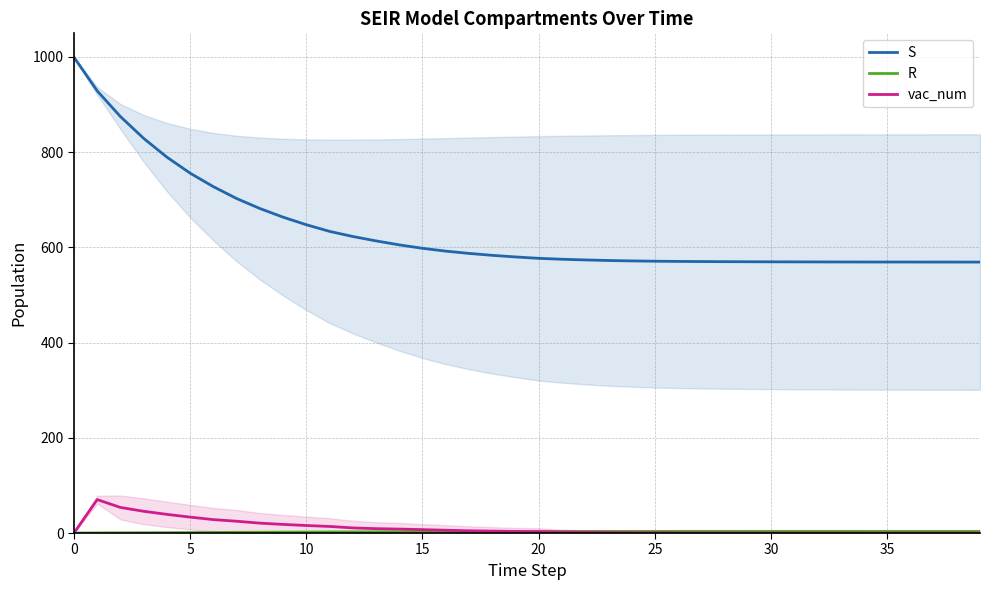

How many data points in vac_num are above 2?

20